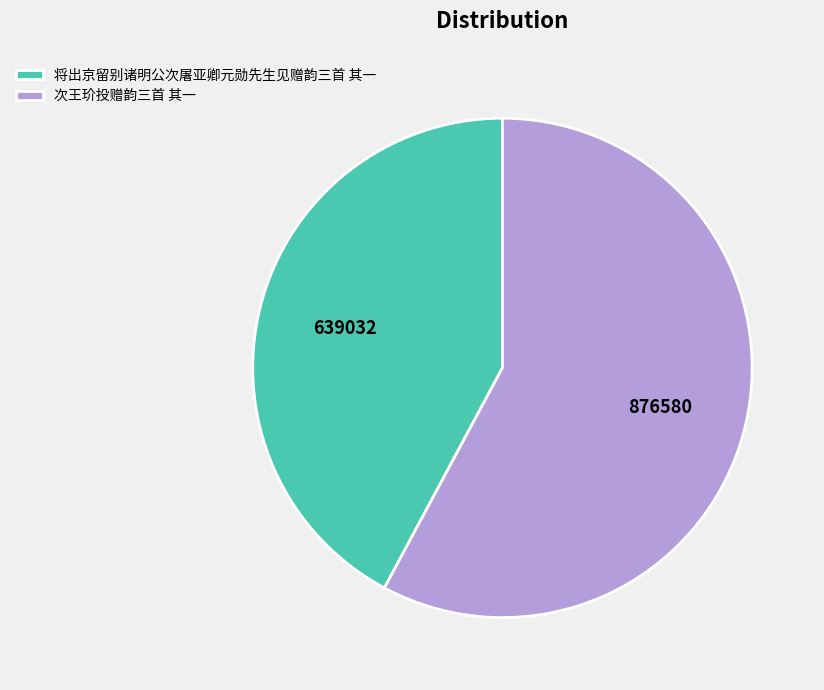

How many segments does this pie chart have?

2